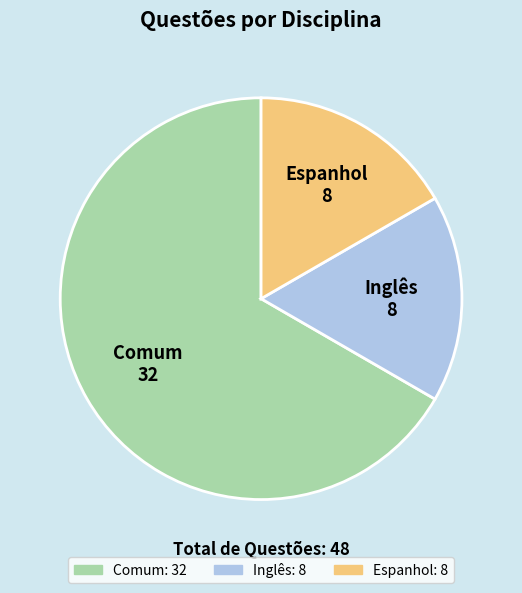

Combined, do Inglês and Comum account for over 50%?

Yes